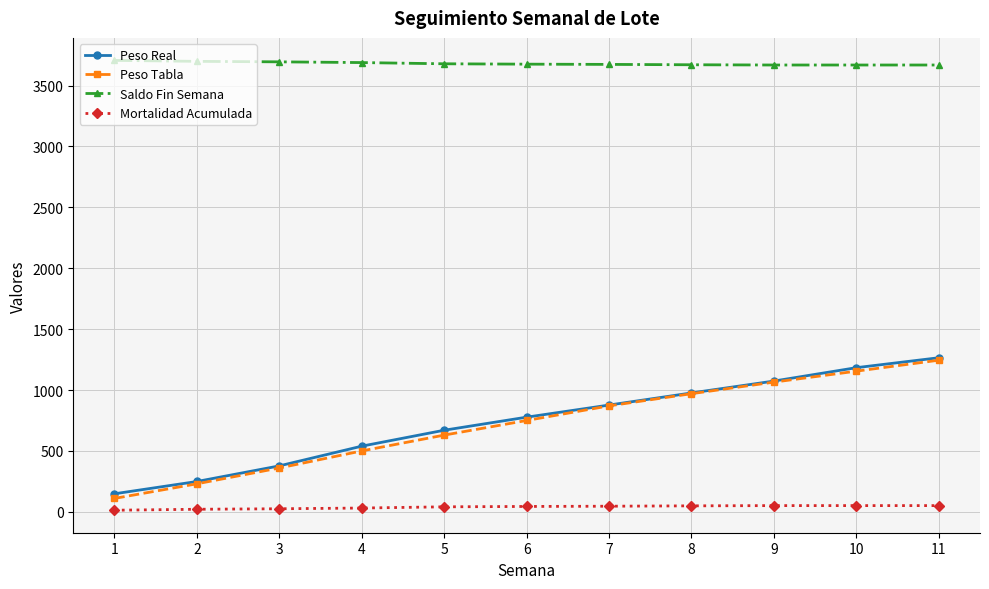

True or false: Saldo Fin Semana and Mortalidad Acumulada cross at least once.

False